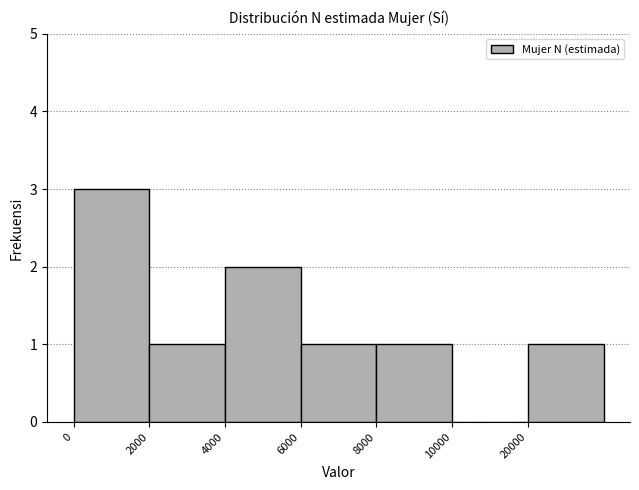

Reading left to right, transcribe all the data shown in this chart.

0=3	2000=1	4000=2	6000=1	8000=1	10000=0	20000=1